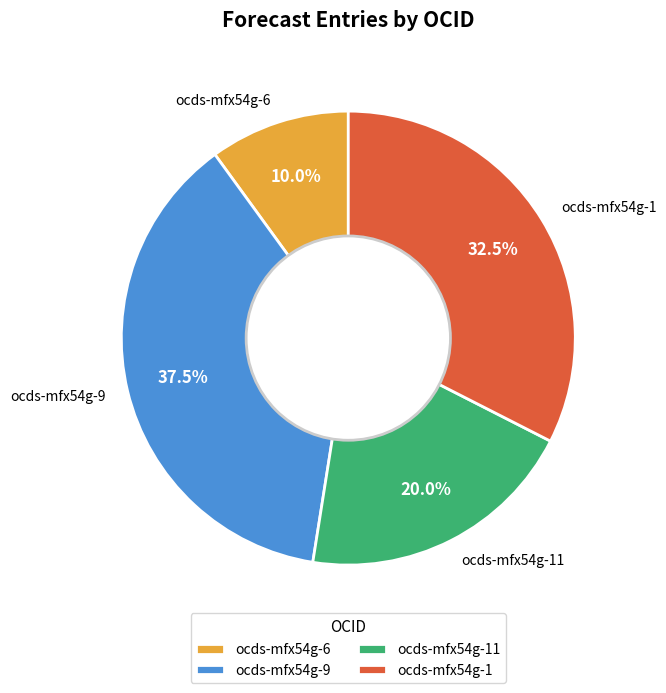

Is the sum of ocds-mfx54g-1 and ocds-mfx54g-9 greater than half?

Yes